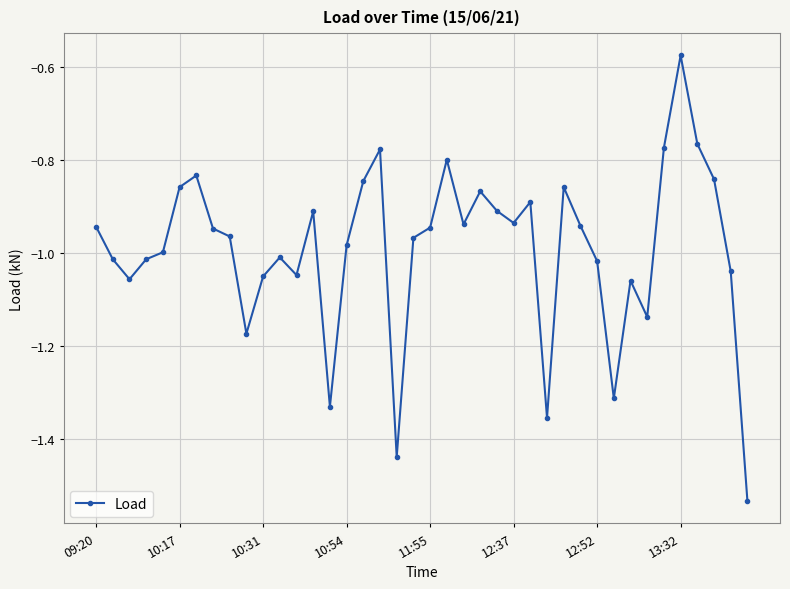

True or false: there are more than 0 points higher than both neighbors.

True